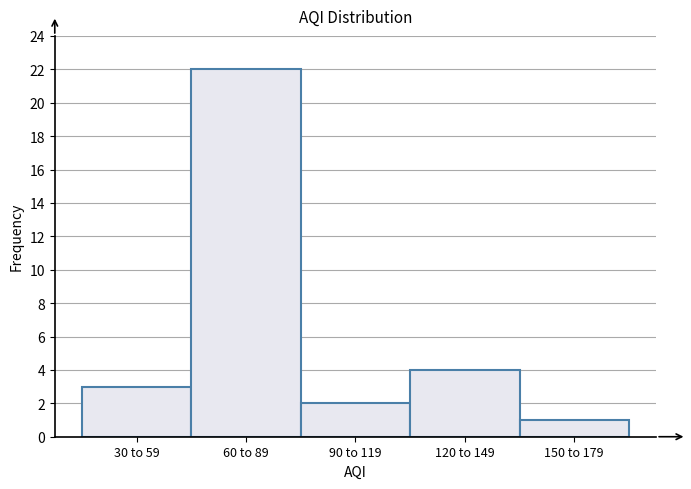

Reading left to right, what are all the values shown in this chart?

3	22	2	4	1